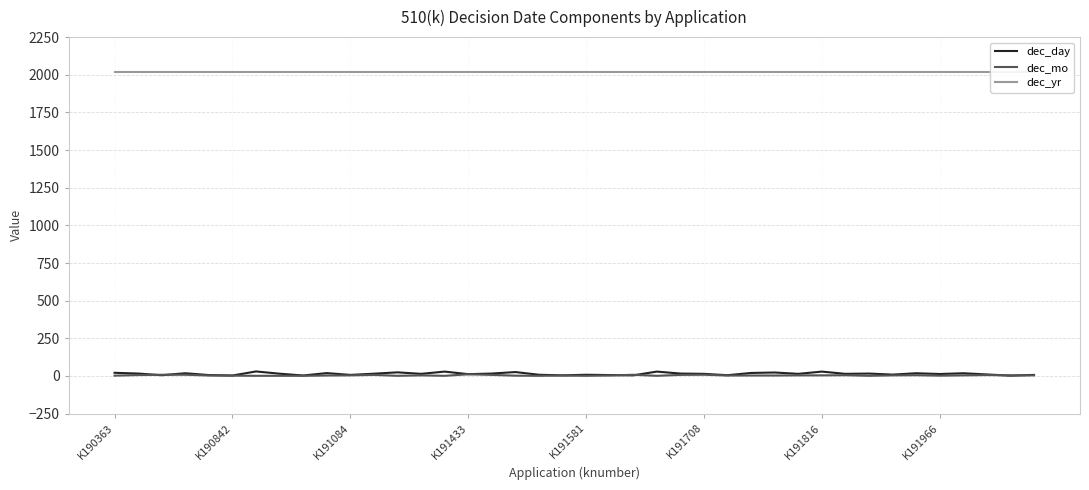

Which series has the largest range (max minus min)?

dec_day